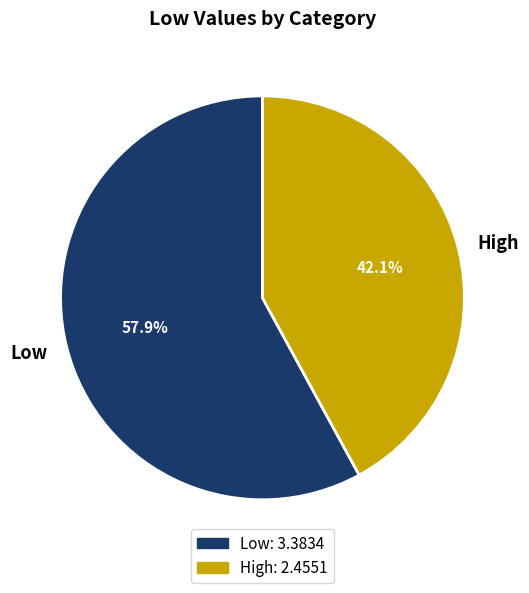

Is it true that High is 42% of the pie?

True